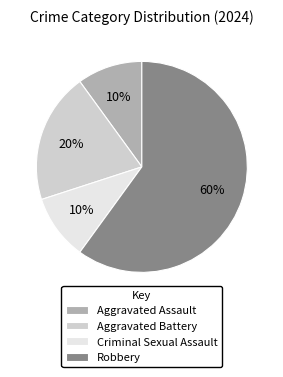

What is the largest slice in the pie chart?

Robbery